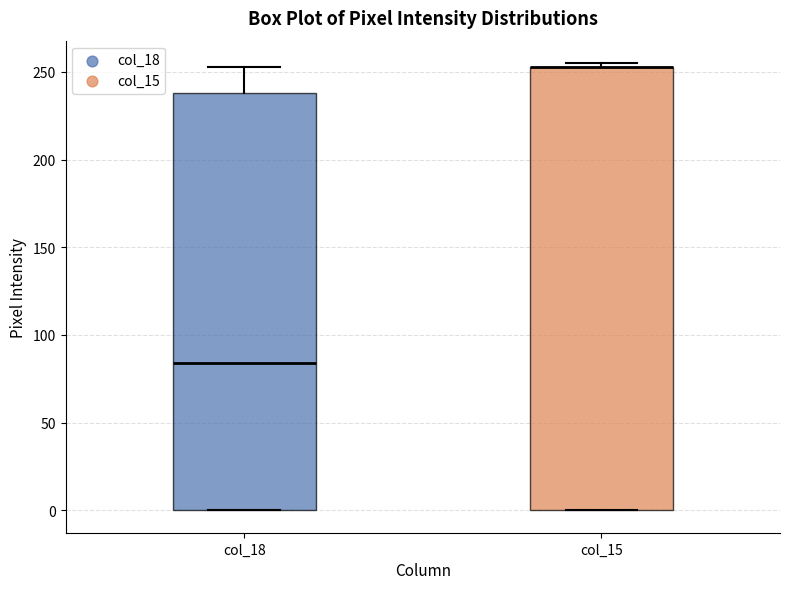

Reading left to right, read every box against the y-axis: the position of its median line, the range the box covers, and the ends of its whiskers. The values are not printed on the chart, so give them approximately, as read against the axis.

col_18: median 85, box 0 to 240, whiskers 0 to 255
col_15: median 255 (drawn on the box's upper edge), box 0 to 255, whiskers 0 to 255 (just above the box's upper edge)